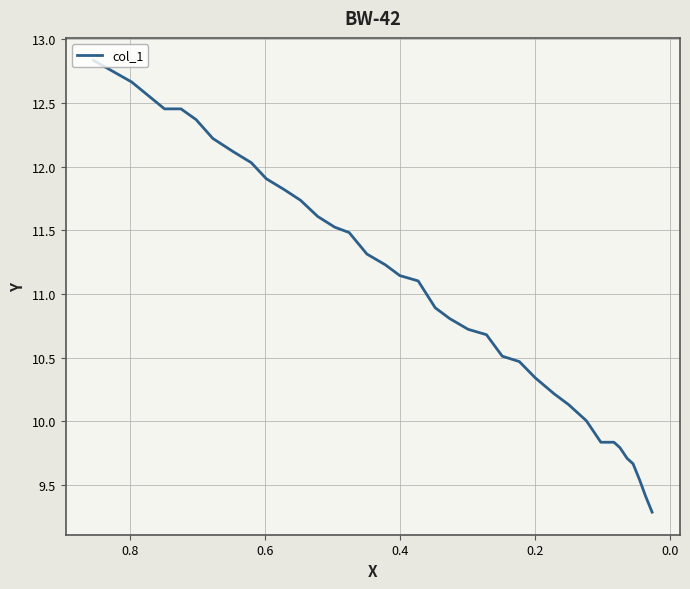

Is this an area chart (filled region under the line)?

No